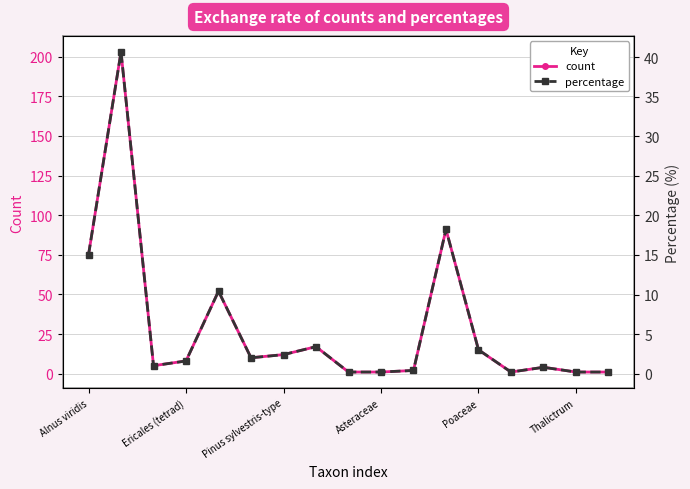

What is the highest value of the count series?

203